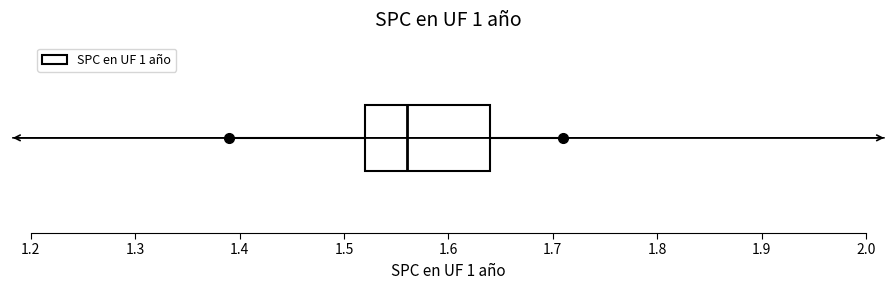

Where is the left edge of the box on the x-axis? The values are not printed on the chart, so give them approximately, as read against the axis.

1.52